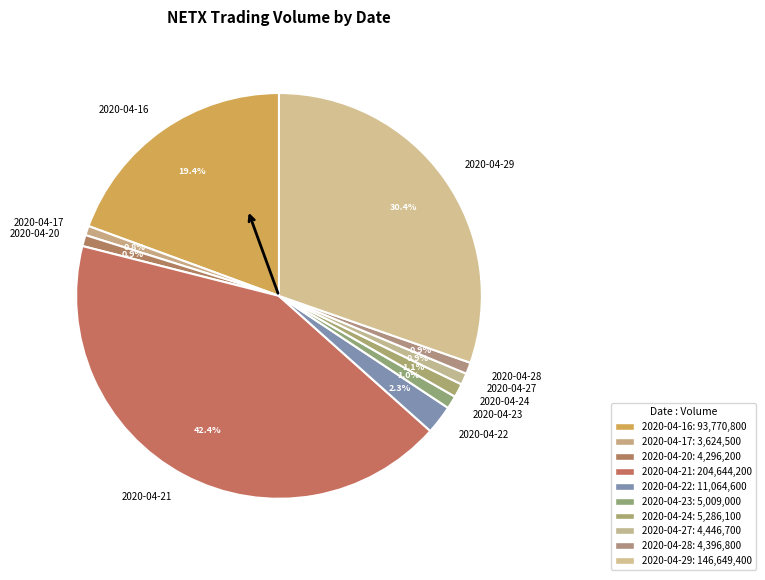

How much of the chart is everything except 2020-04-16?

80.6%